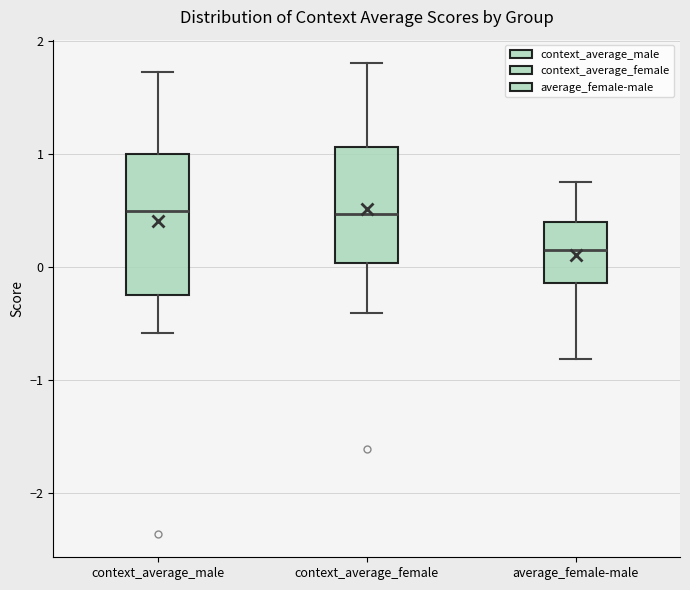

Where does the upper whisker of the box for average_female-male end on the y-axis? The values are not printed on the chart, so give them approximately, as read against the axis.

0.7